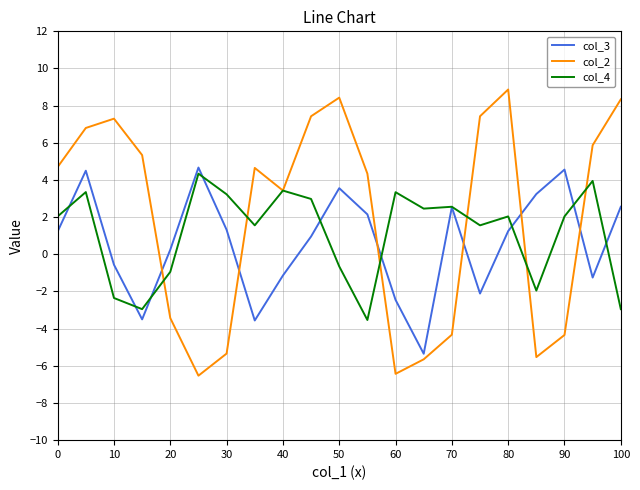

True or false: col_2 and col_3 cross at least once.

True